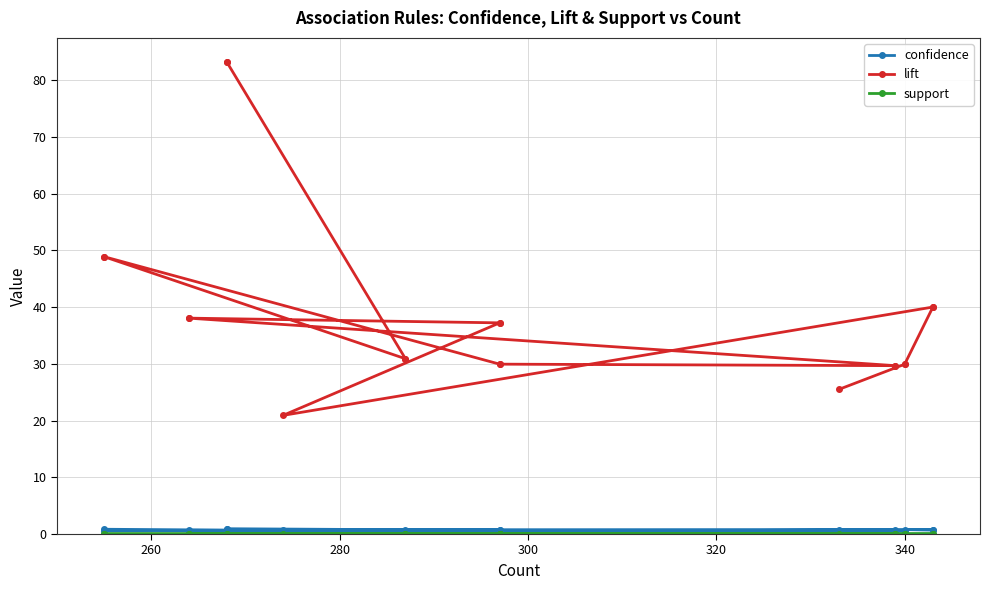

Does the chart display data point markers on the line(s)?

Yes